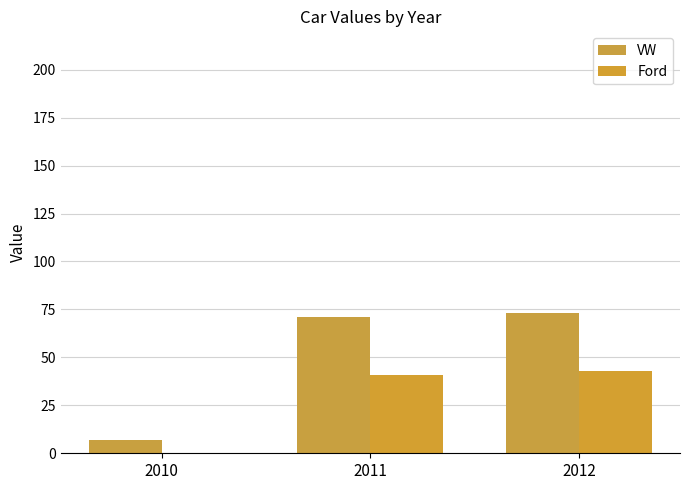

What is the greatest value displayed?

73